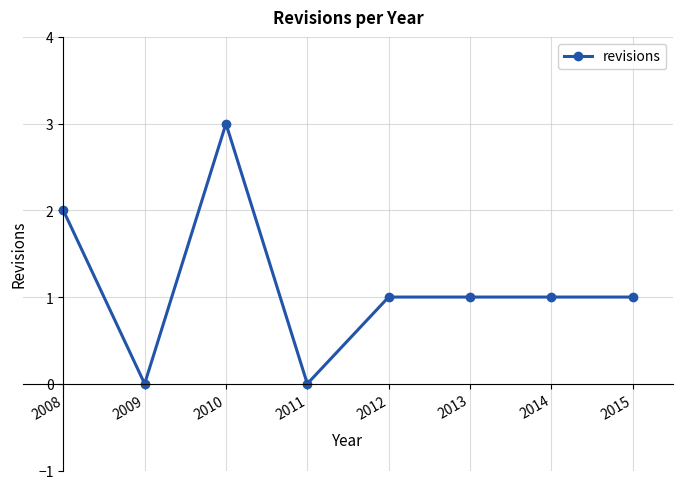

Reading right to left, list all the values displayed in this chart.

1	1	1	1	0	3	0	2